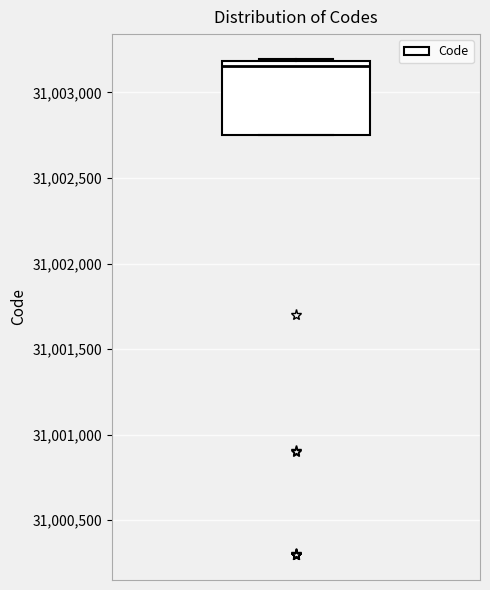

Transcribe this box plot: give where the median line is, the range the box spans, and where the two whiskers end, as read against the y-axis. The values are not printed on the chart, so give them approximately, as read against the axis.

median 31003150, box 31002750 to 31003200, whiskers 31002750 to 31003200